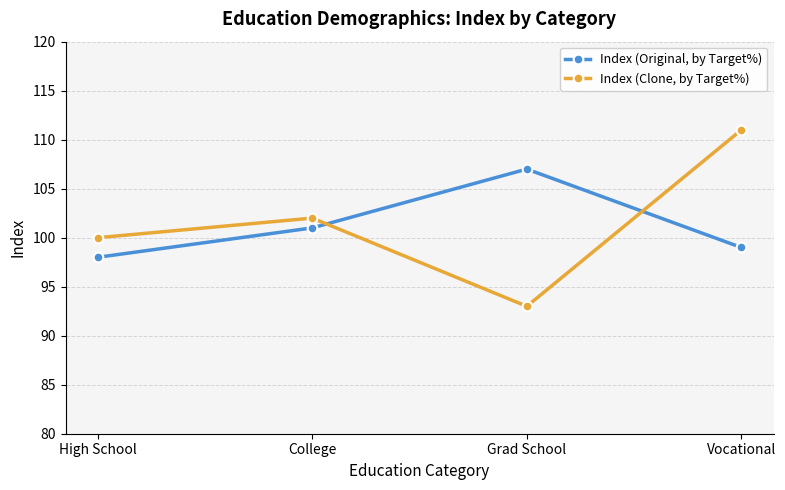

Where is the first local maximum for Index (Original, by Target%)?

Grad School